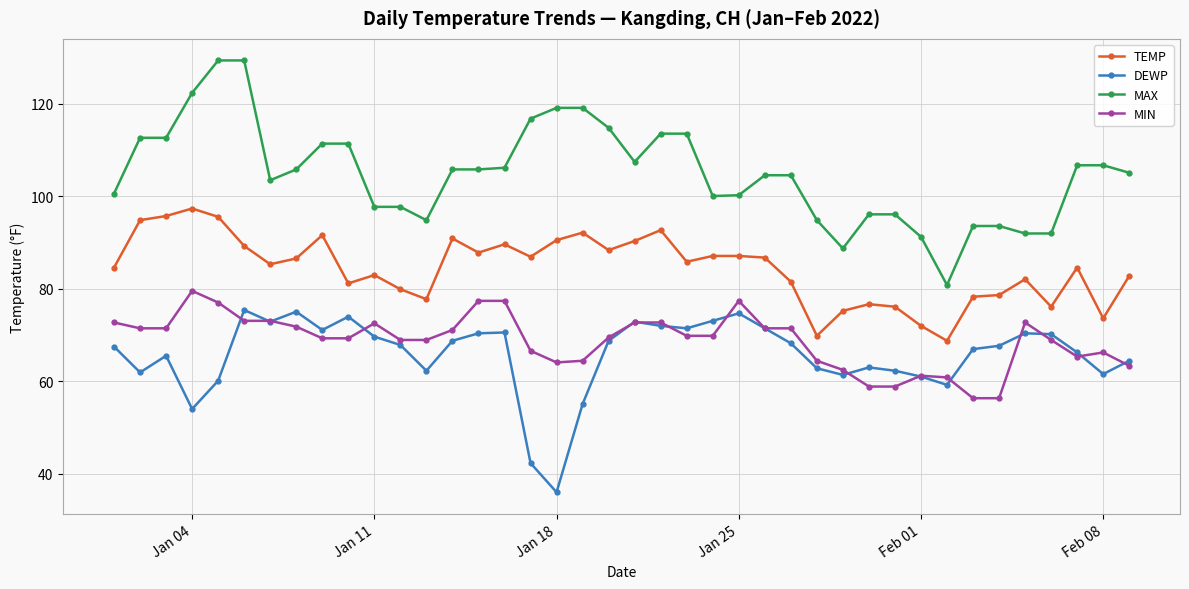

What are all the series names shown in the legend?

TEMP, DEWP, MAX, MIN